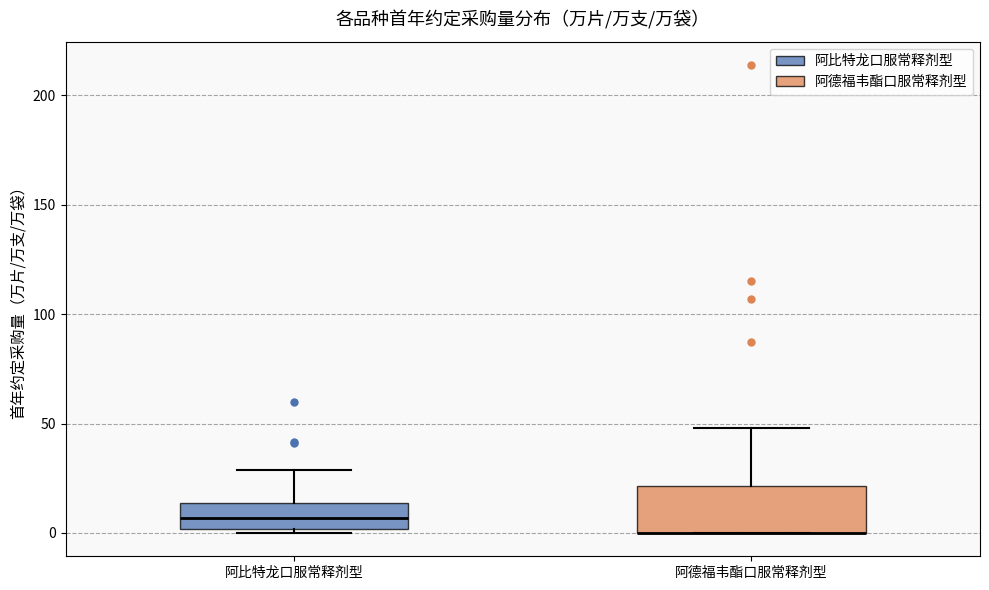

Reading left to right, transcribe this box plot: for each box, give where its median line is, the range the box spans, and where its two whiskers end, as read against the y-axis. The values are not printed on the chart, so give them approximately, as read against the axis.

阿比特龙口服常释剂型: median 5, box 0 to 15, whiskers 0 (just below the box's lower edge) to 30
阿德福韦酯口服常释剂型: median 0 (drawn on the box's lower edge), box 0 to 20, whiskers 0 to 50